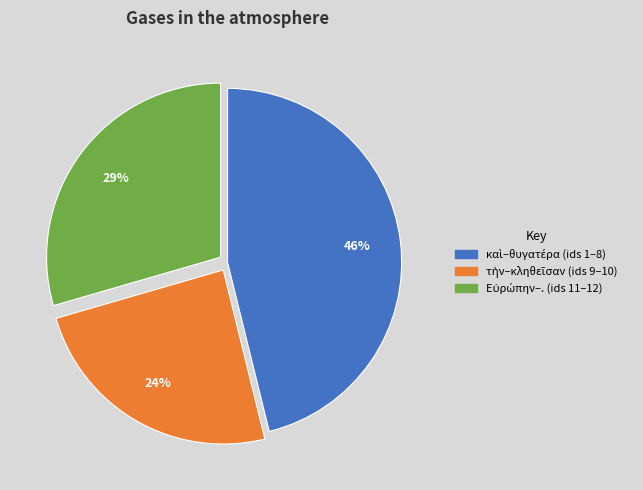

Does any single category account for the majority?

No